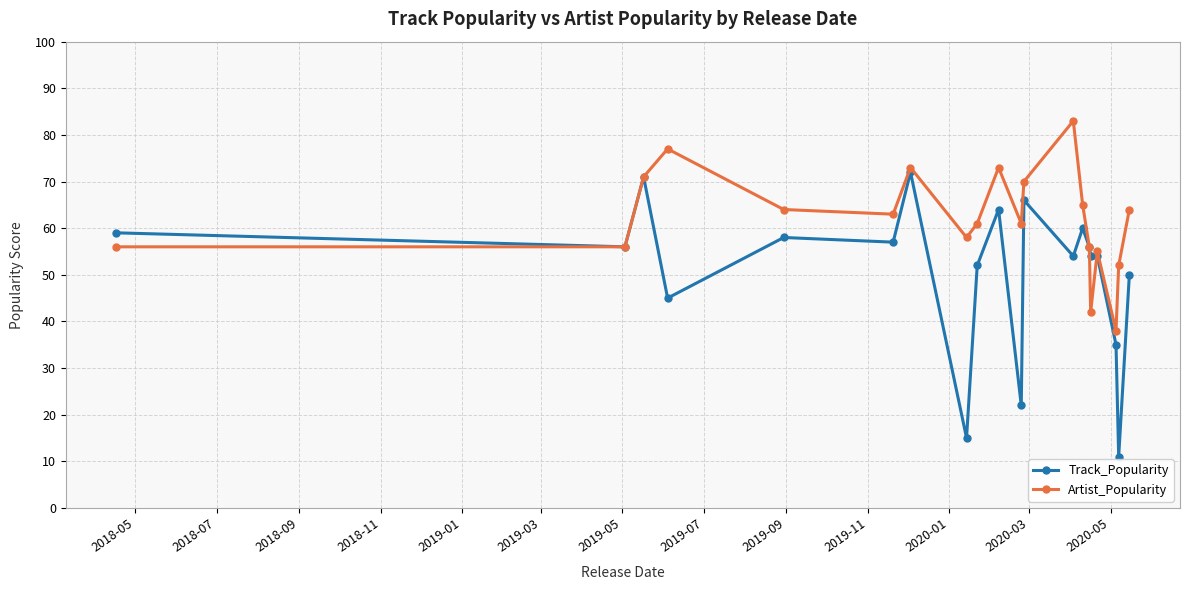

Reading left to right, list all the values displayed in this chart.

Track_Popularity: 59	56	71	45	58	57	72	15	52	64	22	66	54	60	56	54	54	35	11	50
Artist_Popularity: 56	56	71	77	64	63	73	58	61	73	61	70	83	65	56	42	55	38	52	64